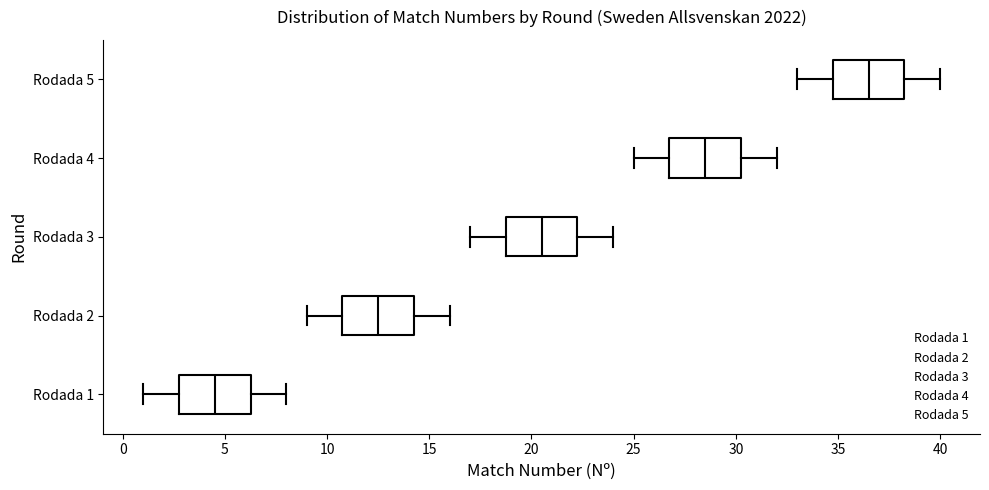

Which box's median line is the furthest to the right?

Rodada 5